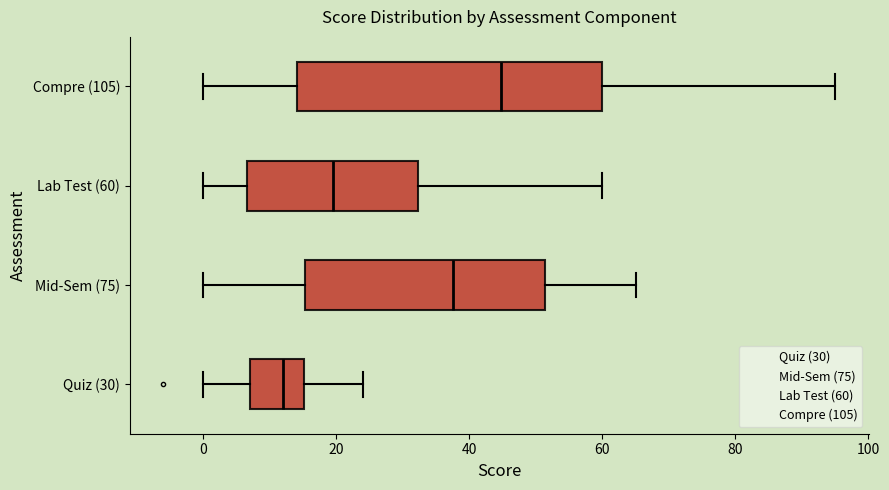

Reading bottom to top, transcribe this box plot: for each box, give where its median line is, the range the box spans, and where its two whiskers end, as read against the x-axis. The values are not printed on the chart, so give them approximately, as read against the axis.

Quiz (30): median 12, box 8 to 16, whiskers 0 to 24
Mid-Sem (75): median 38, box 16 to 52, whiskers 0 to 66
Lab Test (60): median 20, box 6 to 32, whiskers 0 to 60
Compre (105): median 44, box 14 to 60, whiskers 0 to 96